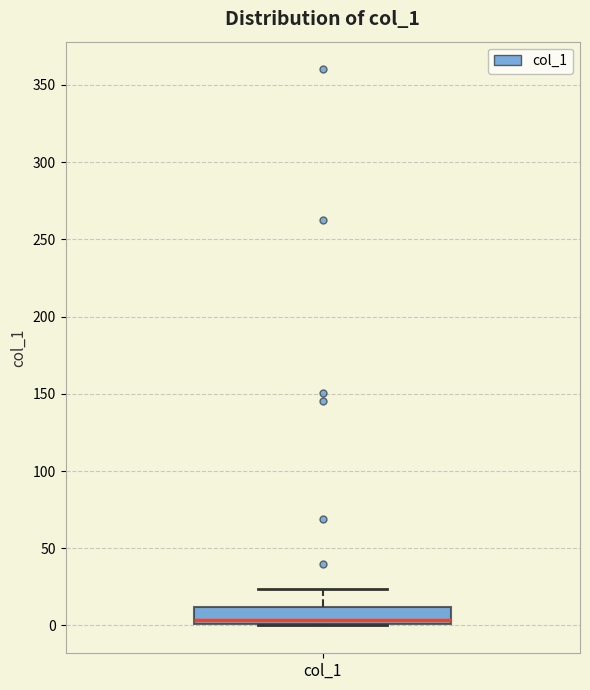

Where does the upper whisker of the box for col_1 end on the y-axis? The values are not printed on the chart, so give them approximately, as read against the axis.

25